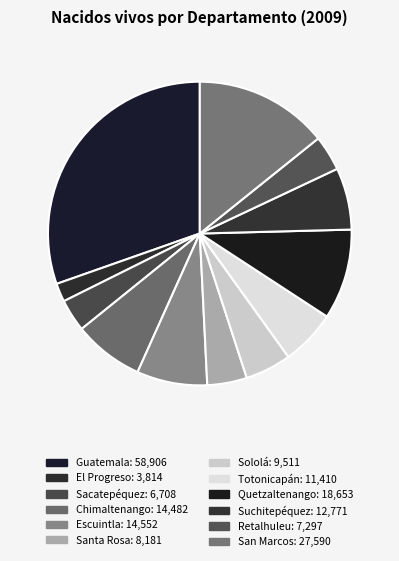

To the nearest percent, what percentage of the pie is El Progreso?

2%